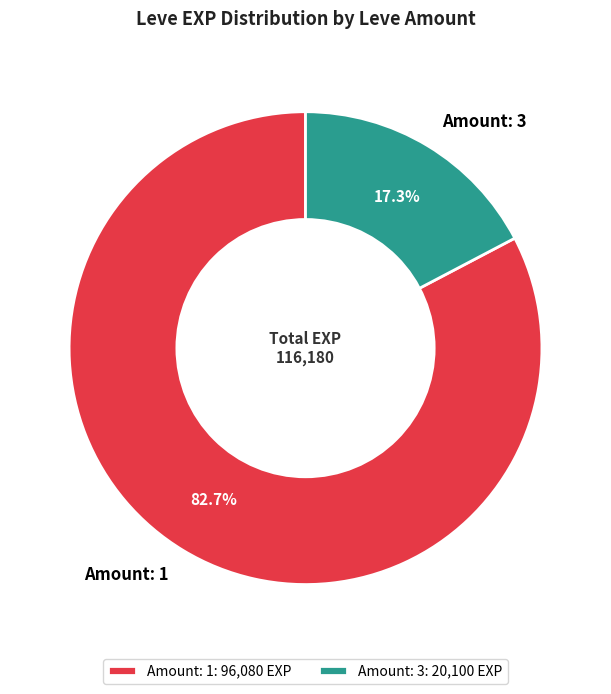

Count the number of slices in the pie.

2